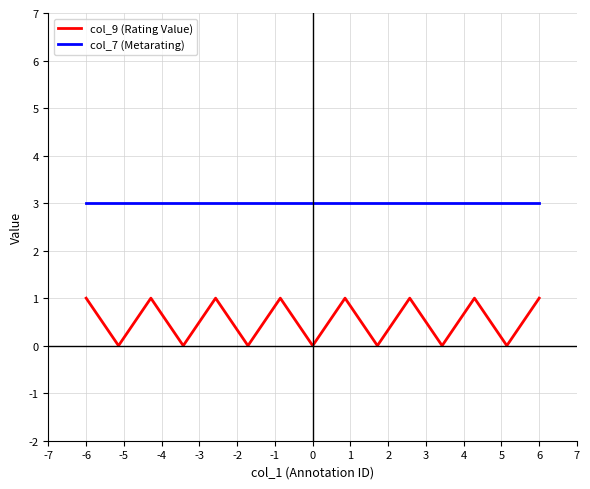

True or false: col_7 (Metarating) and col_9 (Rating Value) intersect in this chart.

False